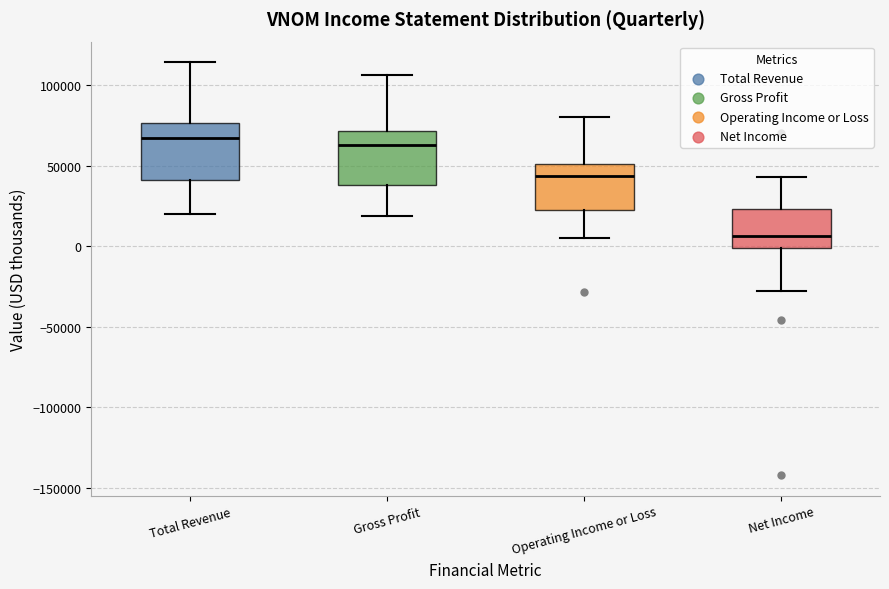

Where is the lower edge of the box for Total Revenue on the y-axis? The values are not printed on the chart, so give them approximately, as read against the axis.

40000